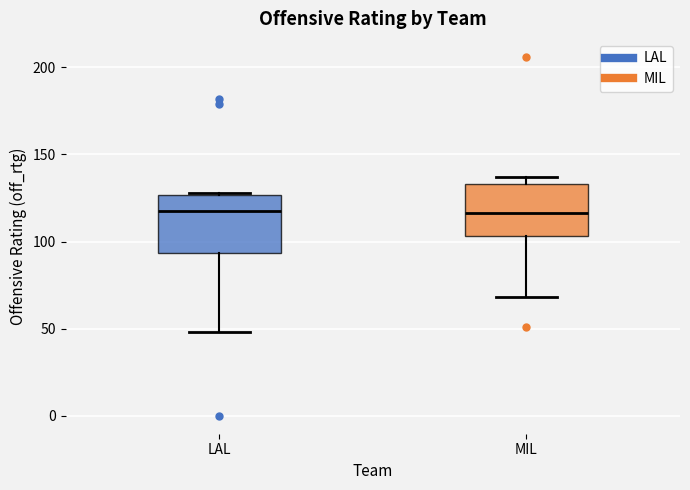

Reading left to right, read every box against the y-axis: the position of its median line, the range the box covers, and the ends of its whiskers. The values are not printed on the chart, so give them approximately, as read against the axis.

LAL: median 120, box 95 to 125, whiskers 50 to 130
MIL: median 115, box 105 to 135, whiskers 70 to 135 (just above the box's upper edge)